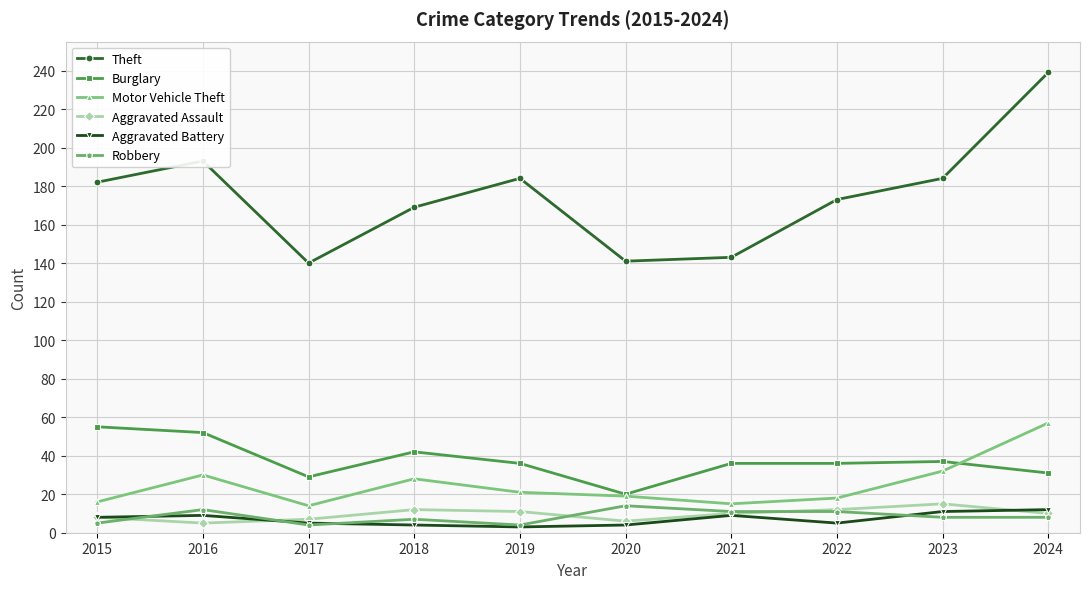

At which category does Motor Vehicle Theft reach its first local valley?

2017